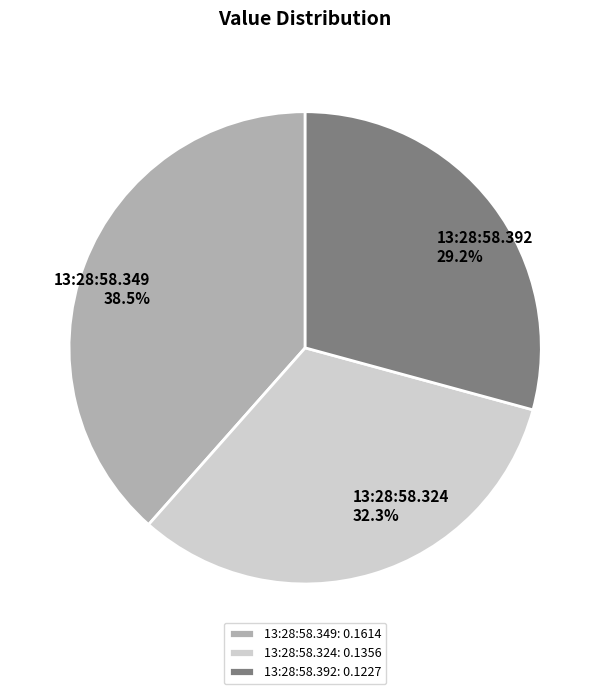

Does 13:28:58.324 account for over 50% of the chart?

No